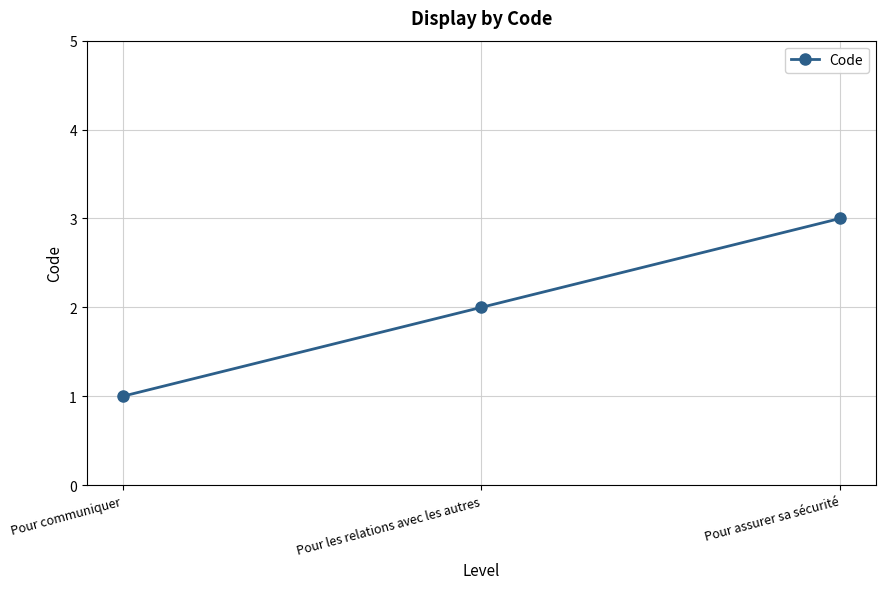

What is the smallest value displayed?

1